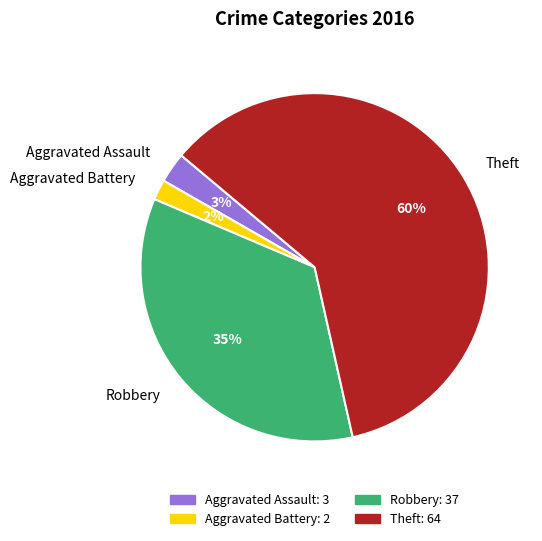

Is the sum of Aggravated Battery and Aggravated Assault greater than half?

No